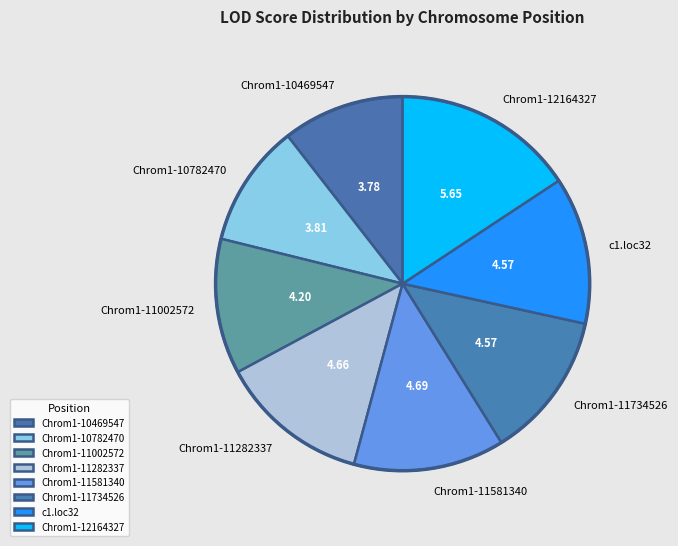

Is Chrom1-11734526 the majority of the pie?

No